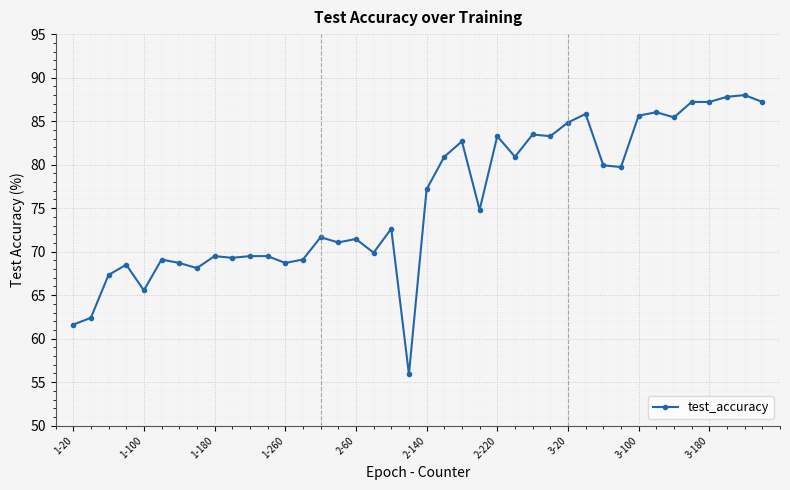

What is the average value?

75.8